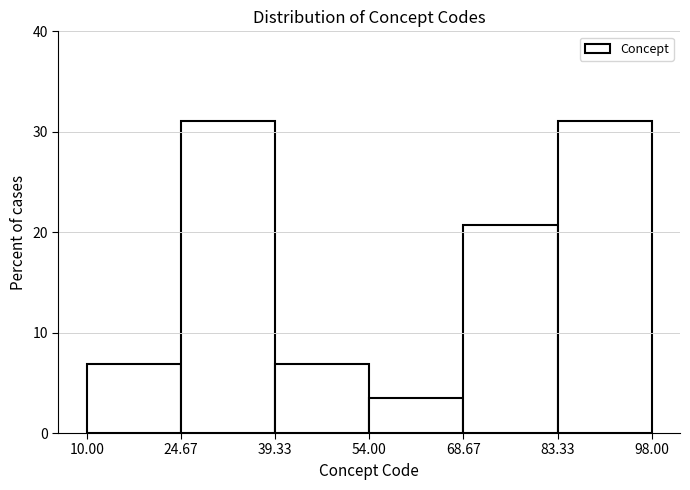

Reading left to right, list every bar in this chart as the range it spans on the x-axis followed by its height. The values are not printed on the chart, so give them approximately, as read against the axis.

10.00 to 24.67: 7
24.67 to 39.33: 31
39.33 to 54.00: 7
54.00 to 68.67: 3
68.67 to 83.33: 21
83.33 to 98.00: 31